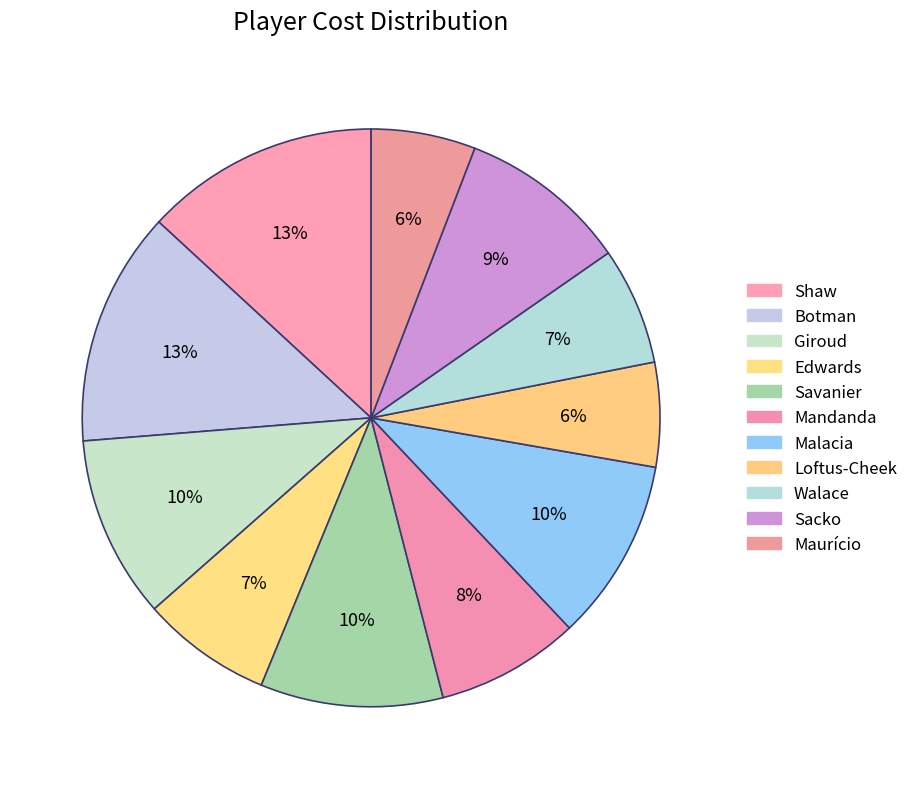

Is there any slice that represents more than half of the pie?

No